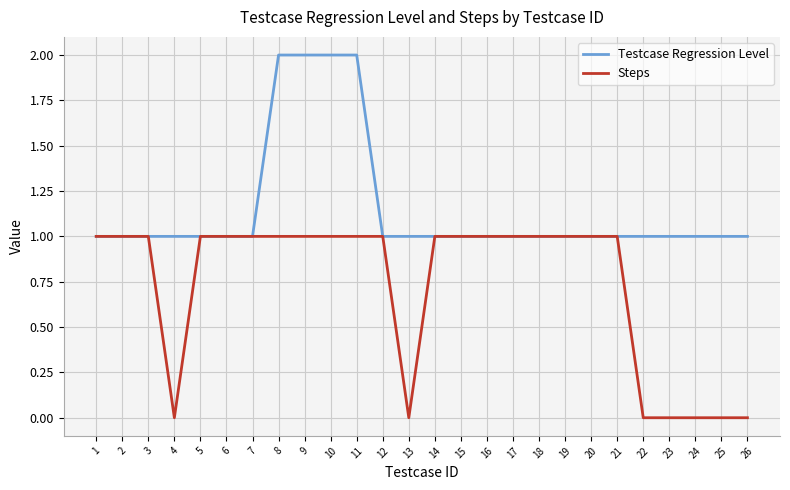

How many series are shown in this chart?

2